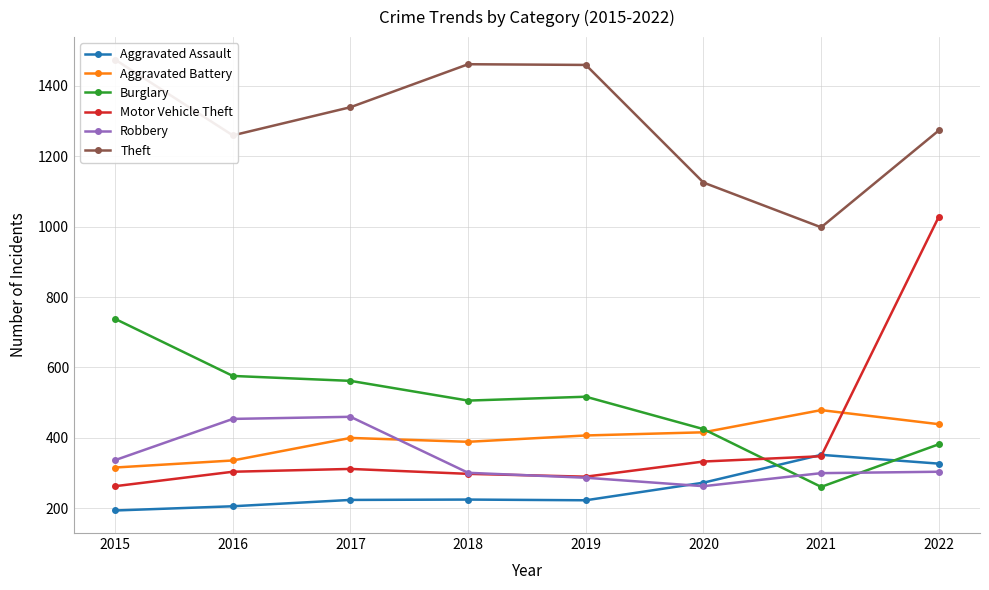

True or false: Robbery and Burglary intersect in this chart.

True